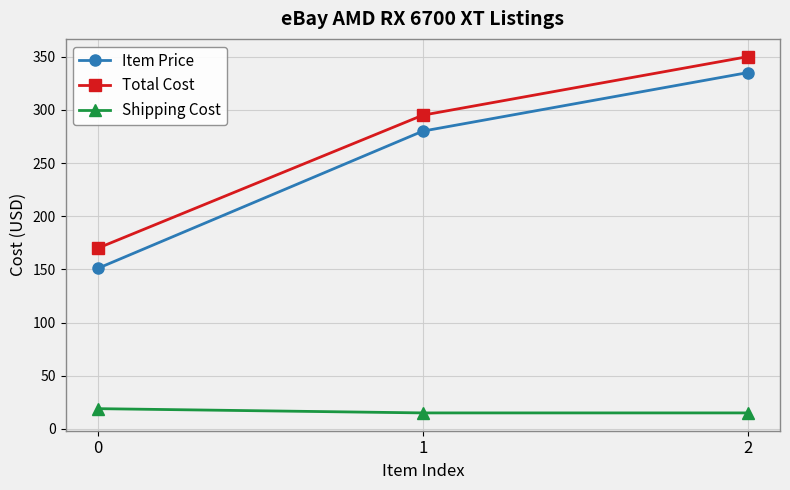

What is the difference between the Total Cost values at 1 and 2?

55